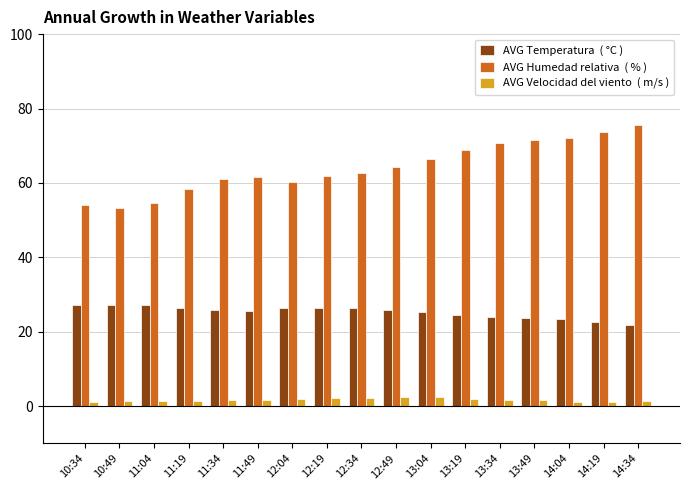

What is the maximum value shown in the chart?

75.7